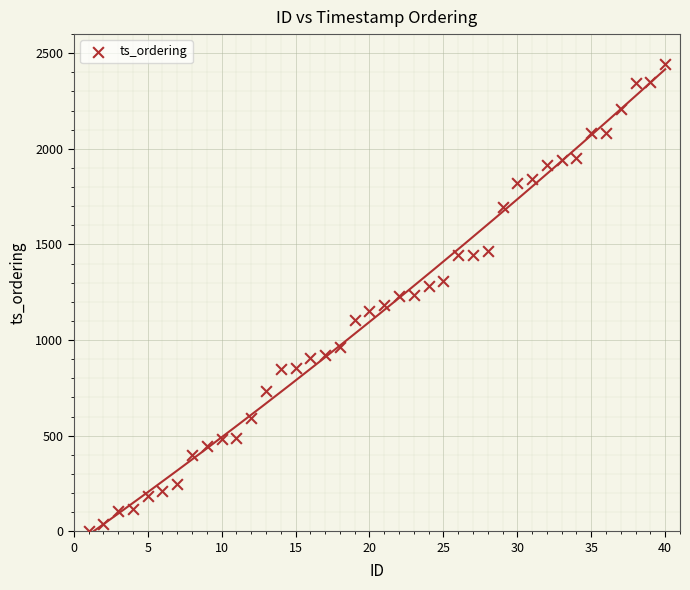

What is the range of X values (max minus min)?

39.0